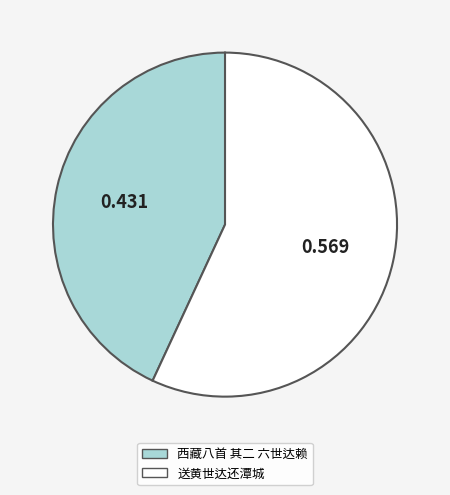

Rank the categories by value from highest to lowest.

送黄世达还潭城, 西藏八首 其二 六世达赖